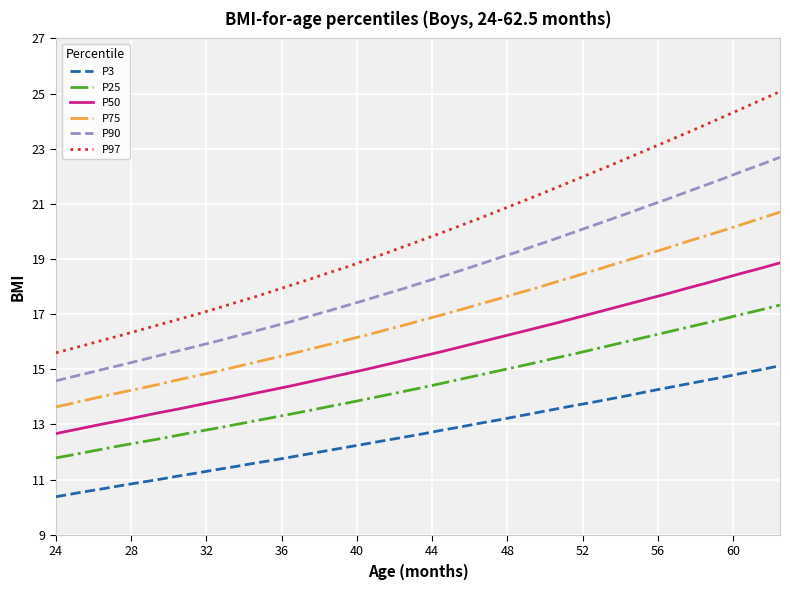

True or false: P25 and P90 cross at least once.

False